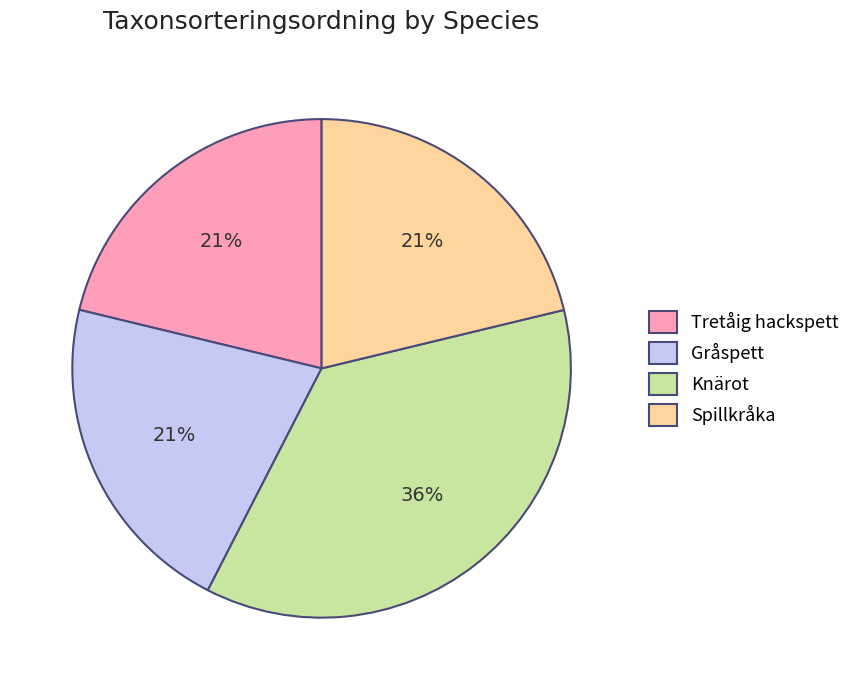

Approximately how many times larger is the value at Spillkråka compared to Knärot?

0.6